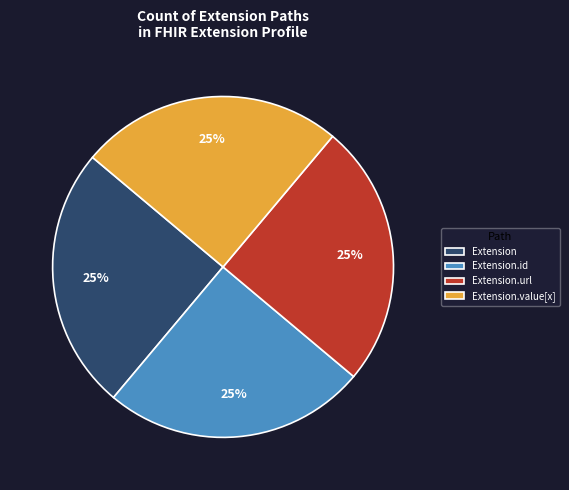

The Extension slice represents 34% of the pie. True or false?

False